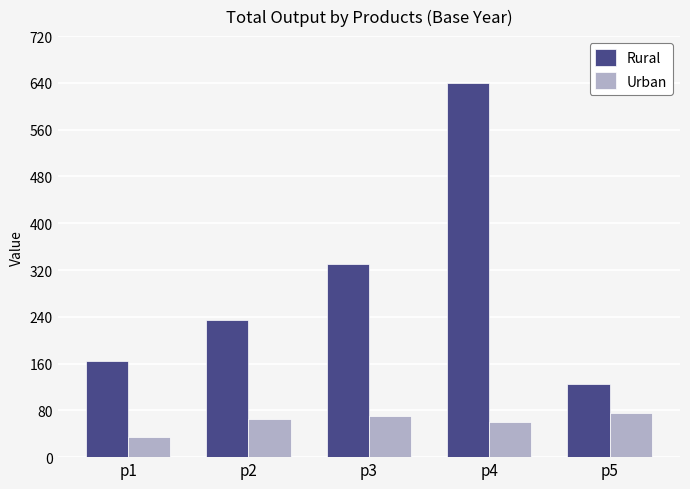

How many groups of bars are there?

5